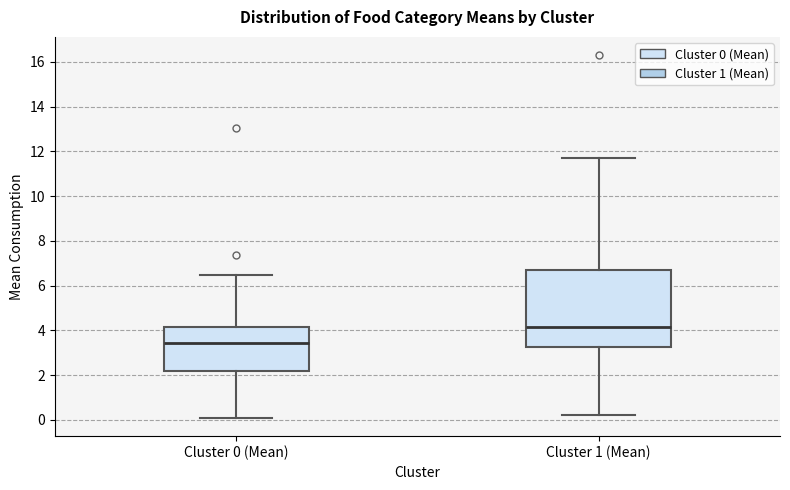

Comparing the boxes themselves (not the whiskers), which one is the tallest?

Cluster 1 (Mean)